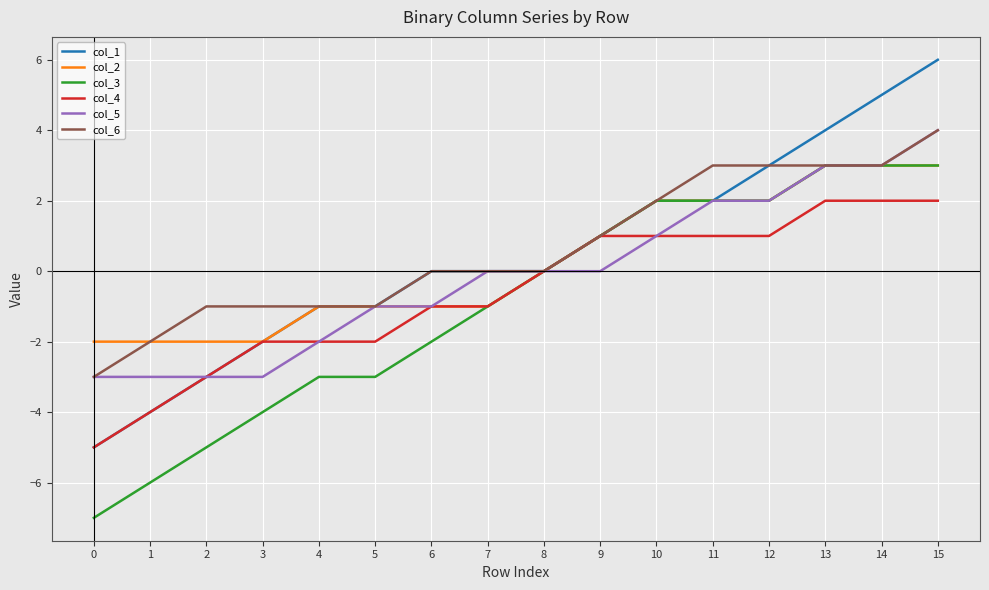

What is the total value across all series at 2?

-17